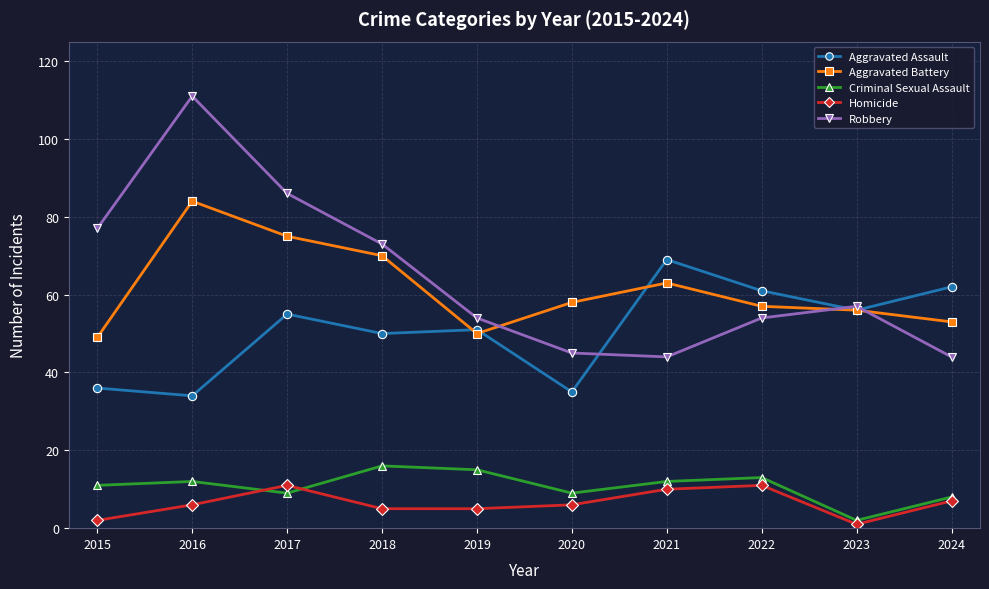

At 2015, list the series in order from smallest to largest.

Homicide, Criminal Sexual Assault, Aggravated Assault, Aggravated Battery, Robbery